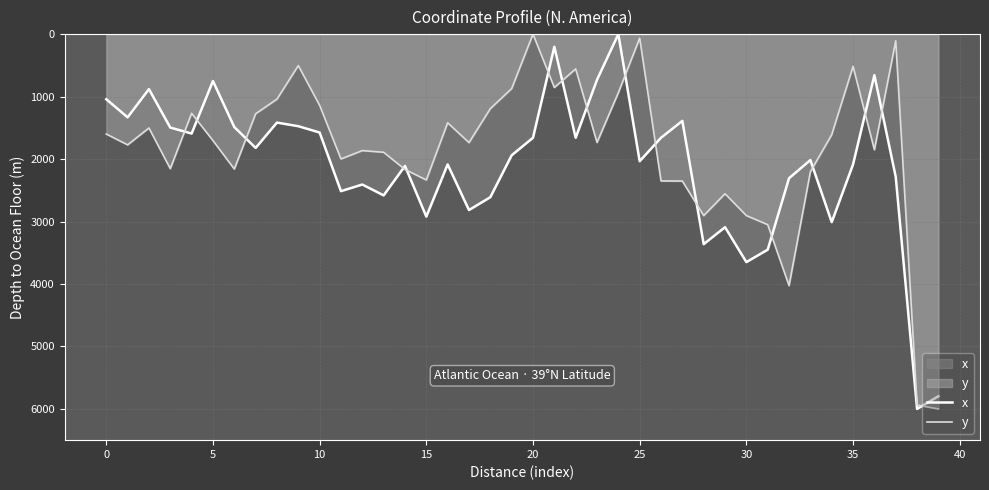

What is the spread (max minus min) of values at 36?

1194.4